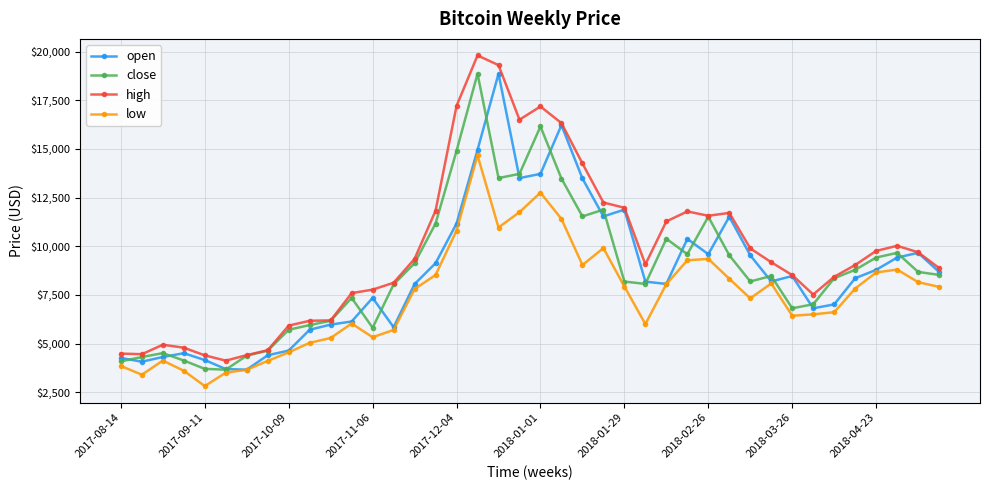

Which series has the largest total across all categories?

high